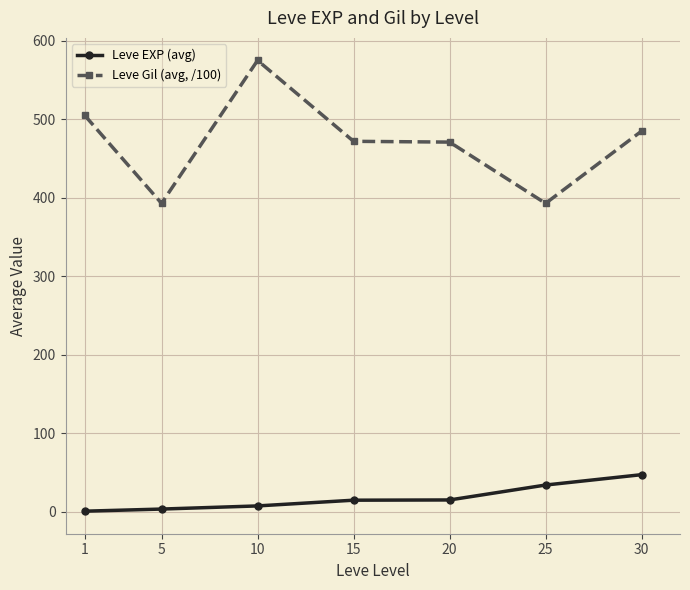

True or false: Leve Gil (avg, /100) and Leve EXP (avg) intersect in this chart.

False